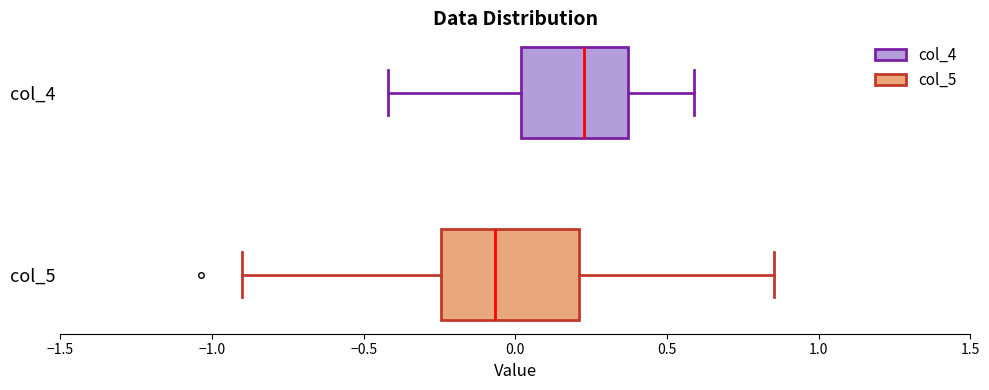

Where does the right whisker of the box for col_5 end on the x-axis? The values are not printed on the chart, so give them approximately, as read against the axis.

0.85